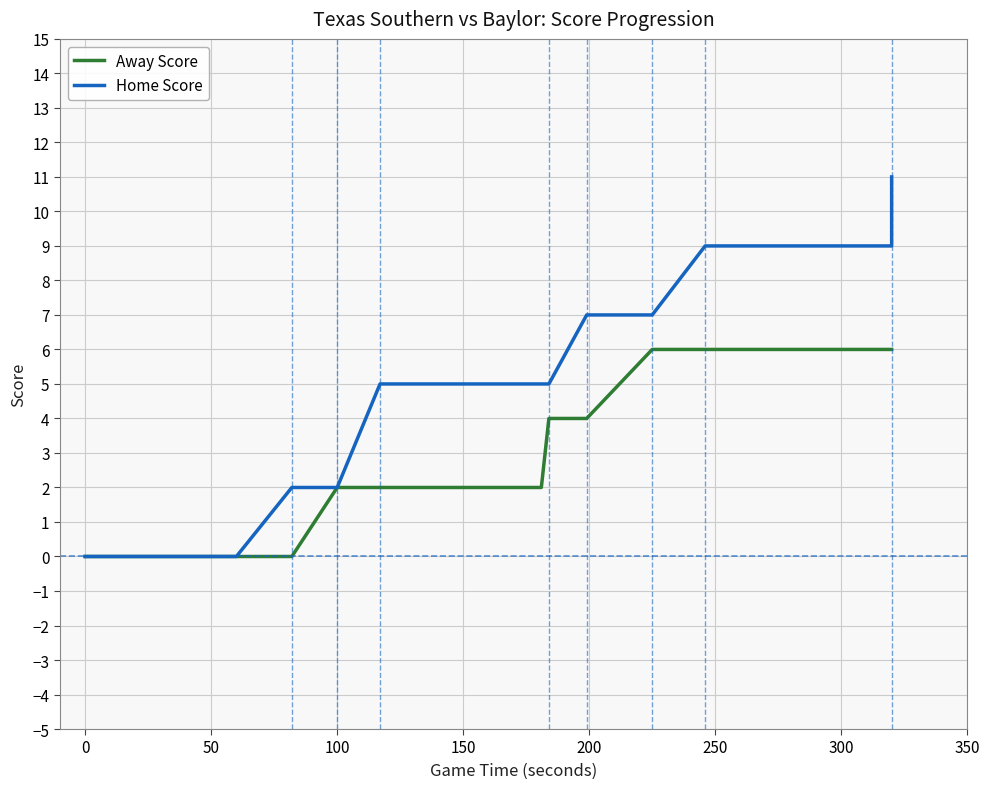

What are all the series names shown in the legend?

Away Score, Home Score